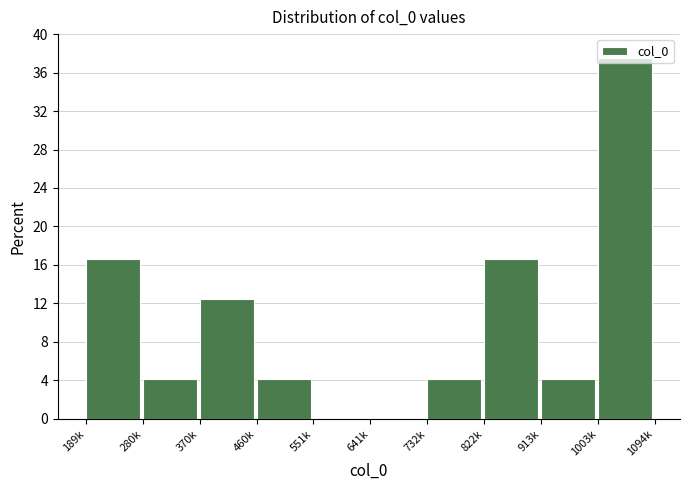

Which category has the highest value across all series?

1003k